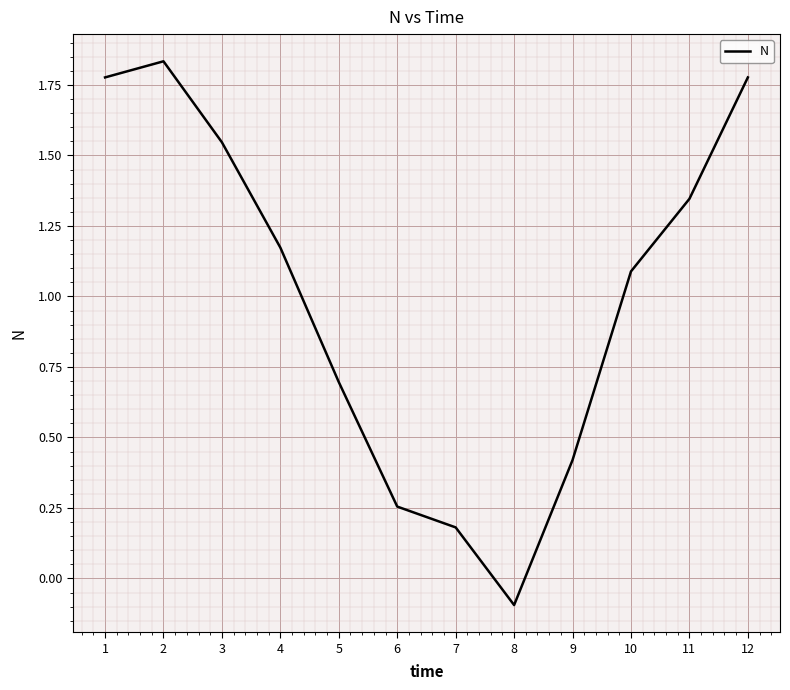

Between 5 and 10, which is larger?

10